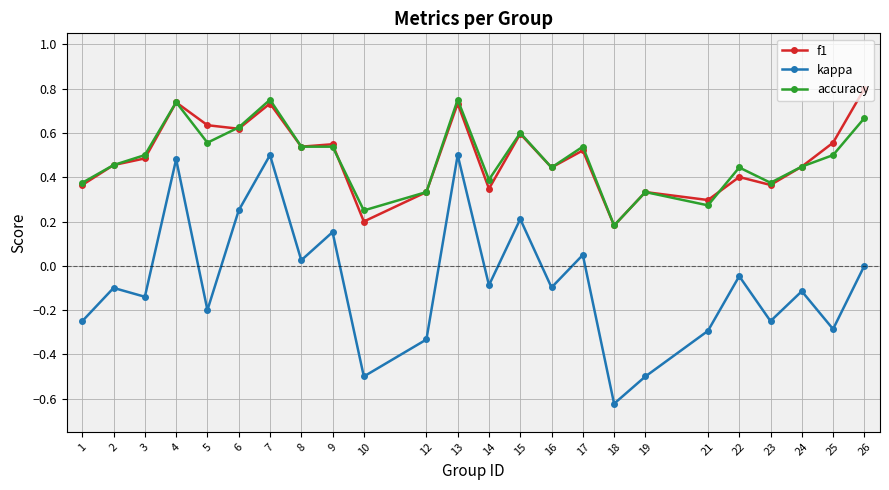

Does the chart have visible grid lines?

Yes